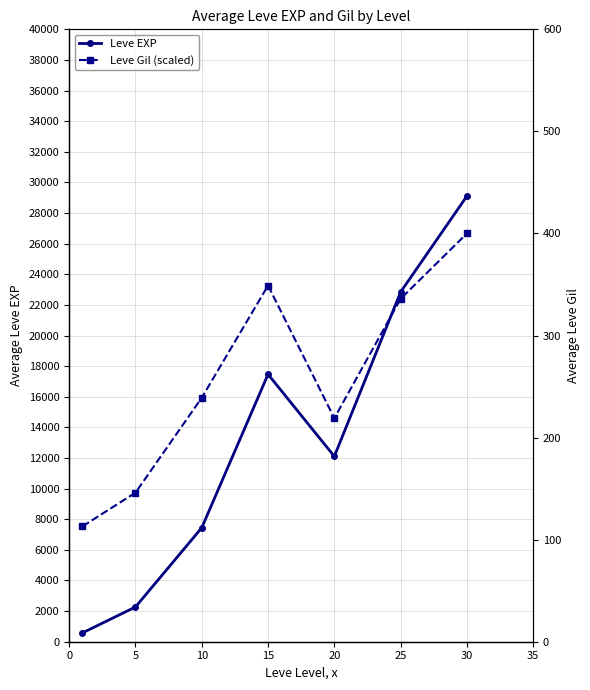

Where is the first local minimum for Leve EXP?

20